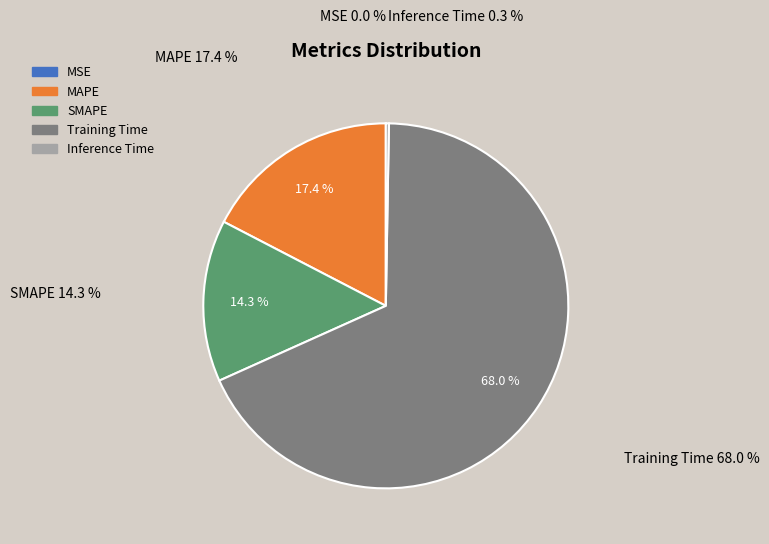

The MSE slice represents 0% of the pie. True or false?

True